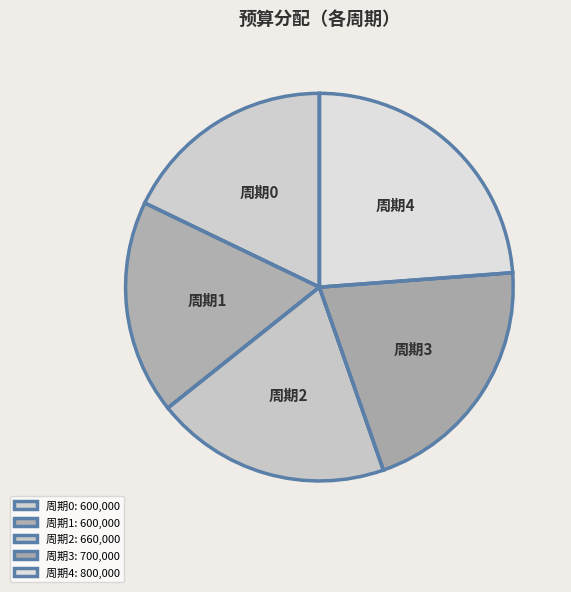

Combined, what portion of the pie is 周期0 and 周期1?

35.7%